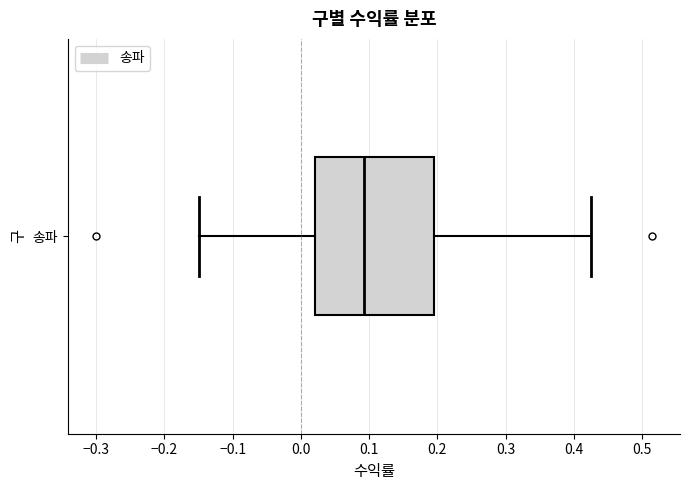

Read this box plot against the x-axis: the position of the median line, the range covered by the box, and the ends of both whiskers. The values are not printed on the chart, so give them approximately, as read against the axis.

median 0.09, box 0.02 to 0.20, whiskers -0.15 to 0.43